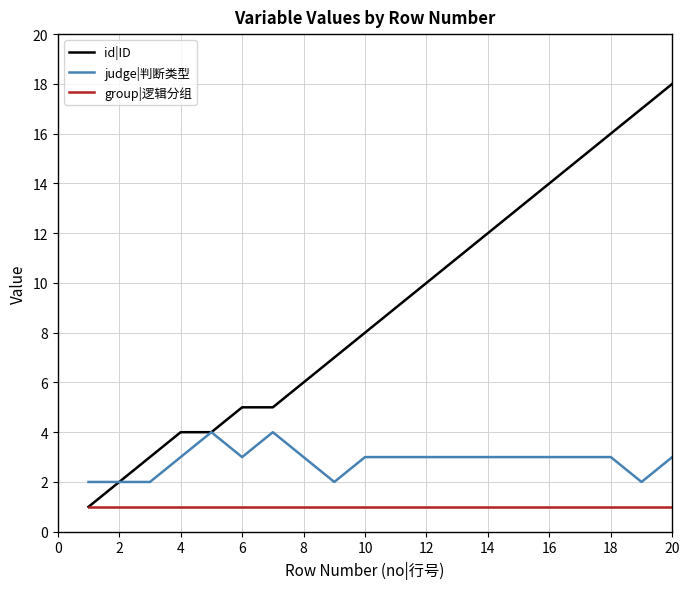

Which series has the widest spread of values?

id|ID